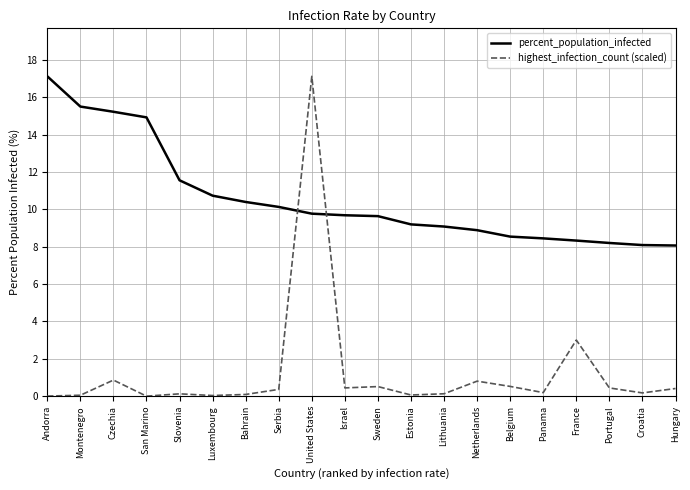

What is the sum of all highest_infection_count (scaled) values?

25.4